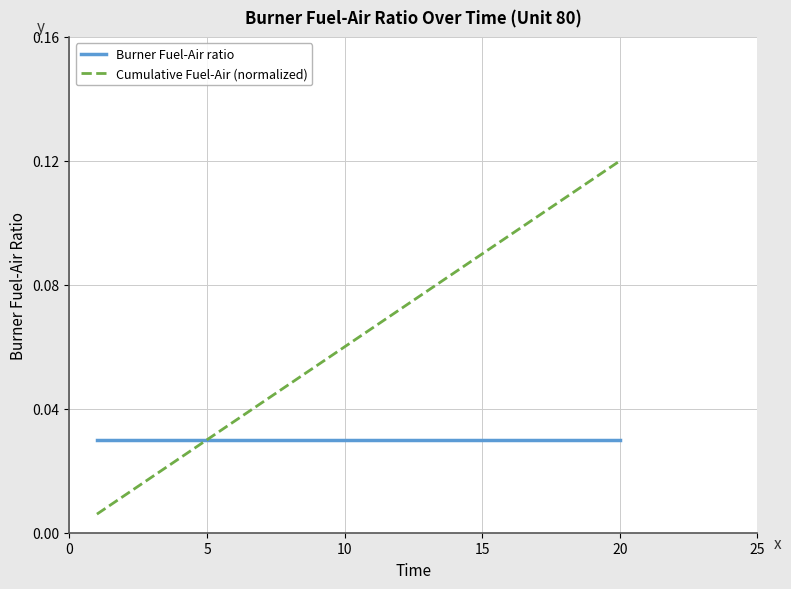

Which series has the largest range (max minus min)?

Cumulative Fuel-Air (normalized)